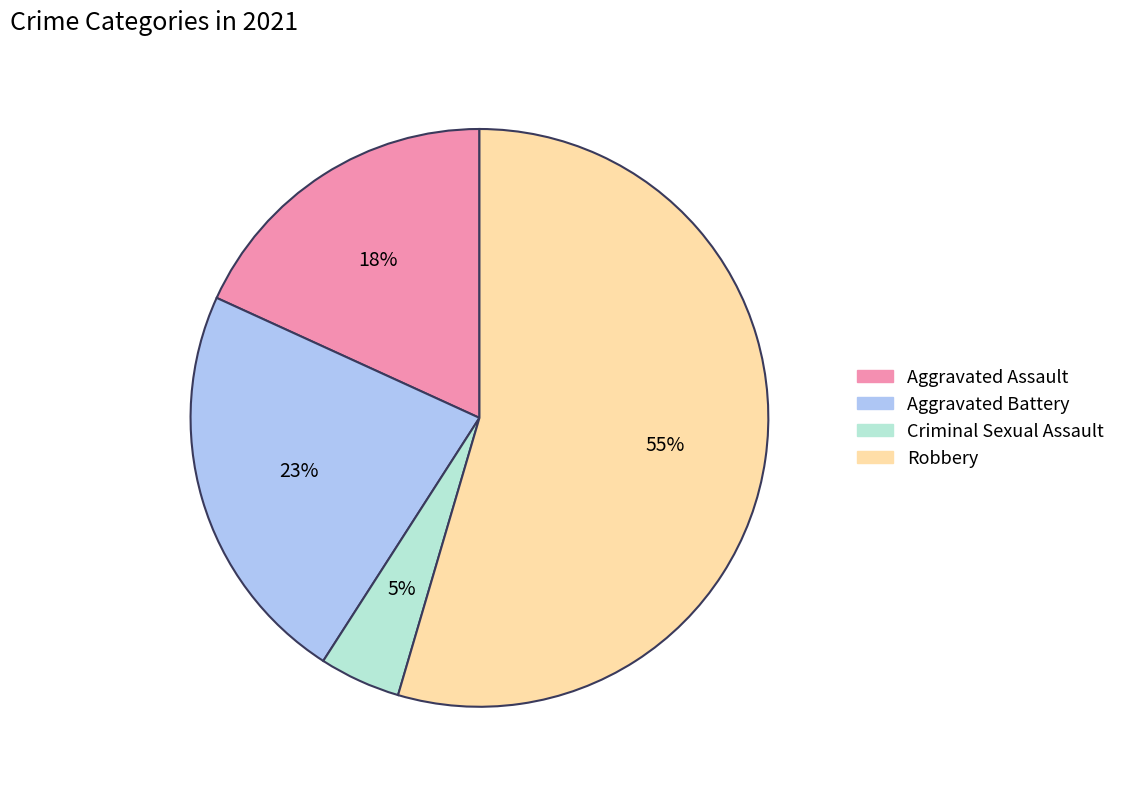

Which category has the biggest portion of the pie?

Robbery